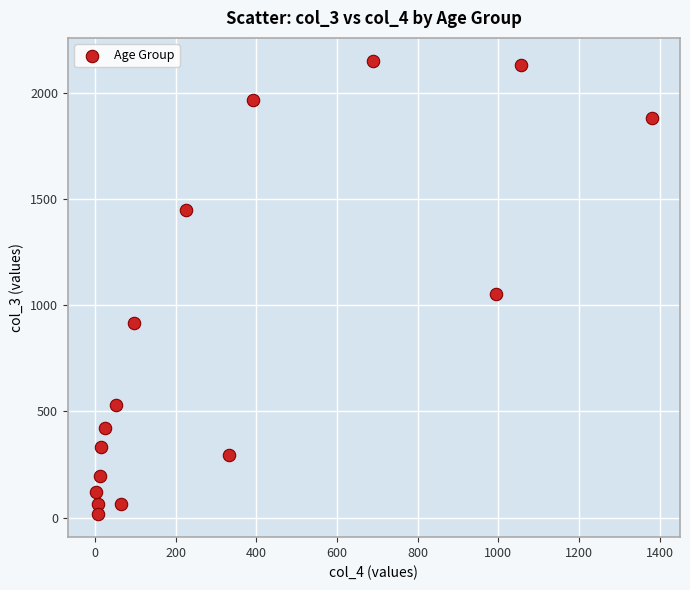

What is the range of X values (max minus min)?

1379